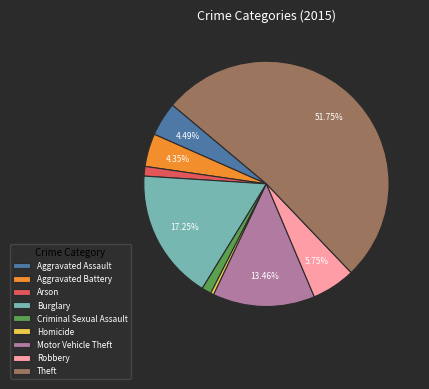

How many segments does this pie chart have?

9